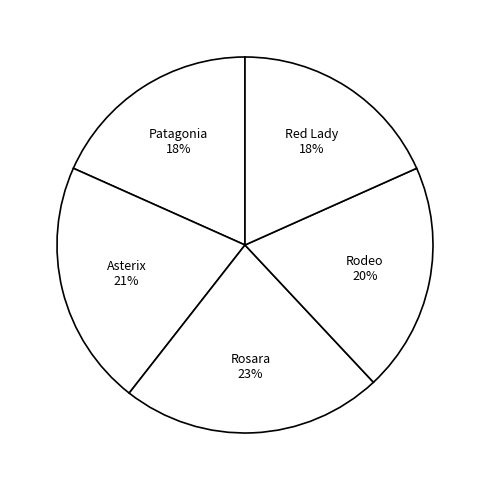

To the nearest percent, what percentage of the pie is Patagonia?

18%